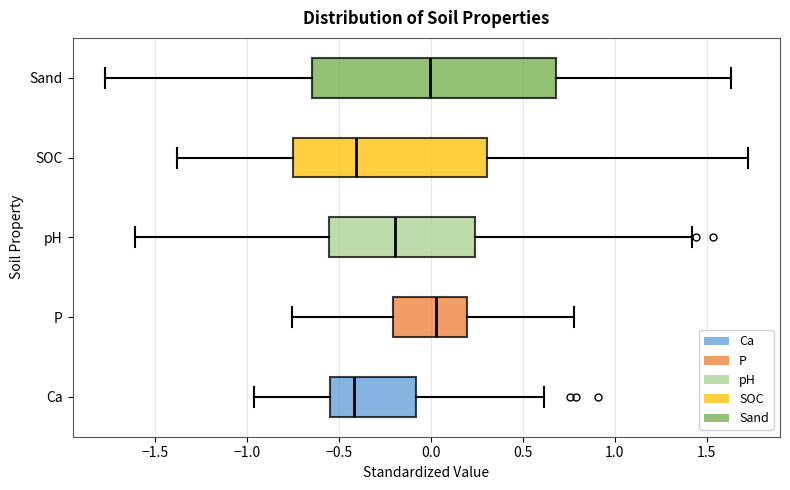

Reading bottom to top, read every box against the x-axis: the position of its median line, the range the box covers, and the ends of its whiskers. The values are not printed on the chart, so give them approximately, as read against the axis.

Ca: median -0.40, box -0.55 to -0.10, whiskers -0.95 to 0.60
P: median 0.05, box -0.20 to 0.20, whiskers -0.75 to 0.80
pH: median -0.20, box -0.55 to 0.25, whiskers -1.60 to 1.40
SOC: median -0.40, box -0.75 to 0.30, whiskers -1.40 to 1.70
Sand: median 0.00, box -0.65 to 0.70, whiskers -1.80 to 1.65